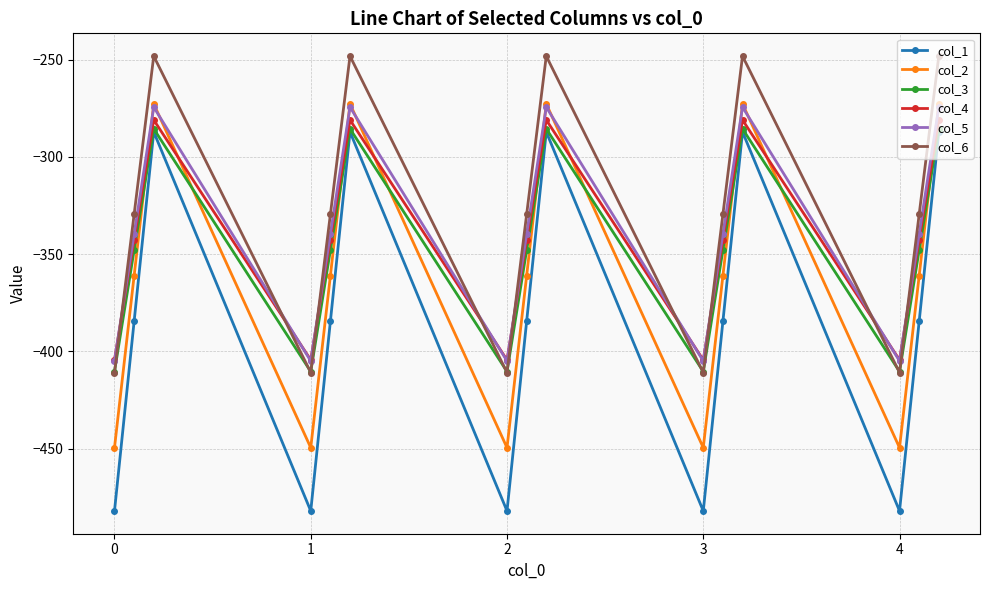

True or false: col_1 and col_5 intersect in this chart.

False